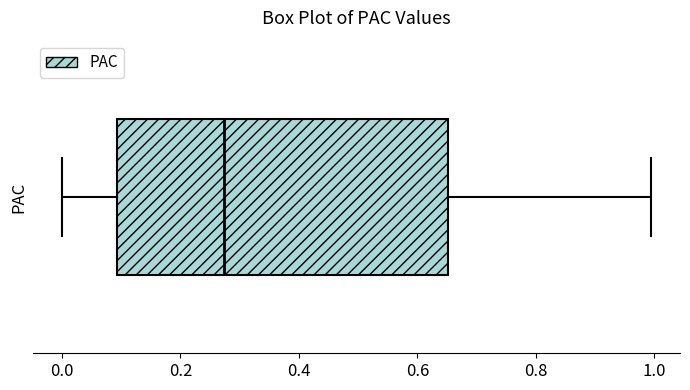

Where does the median line of the box sit on the x-axis? The values are not printed on the chart, so give them approximately, as read against the axis.

0.28